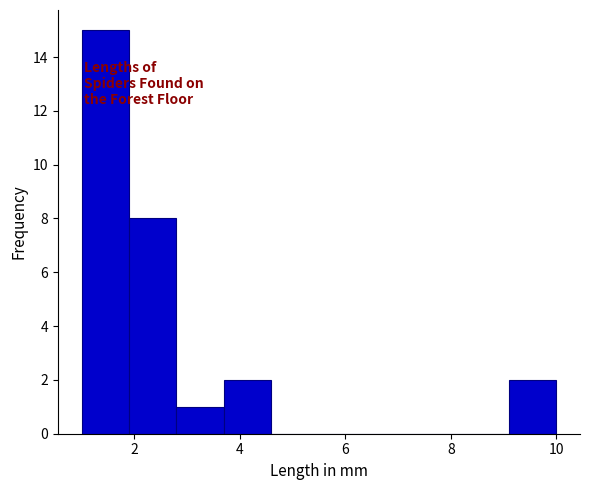

Over which range of the x-axis is the bar tallest?

1.0 to 1.9